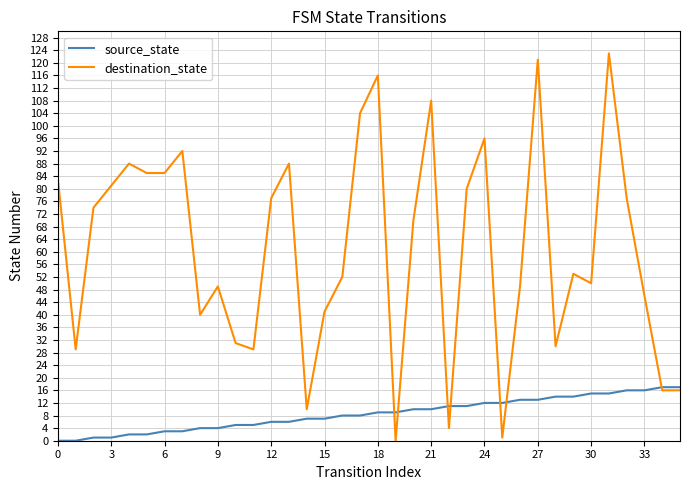

True or false: destination_state has more than 1 interior local peaks.

True